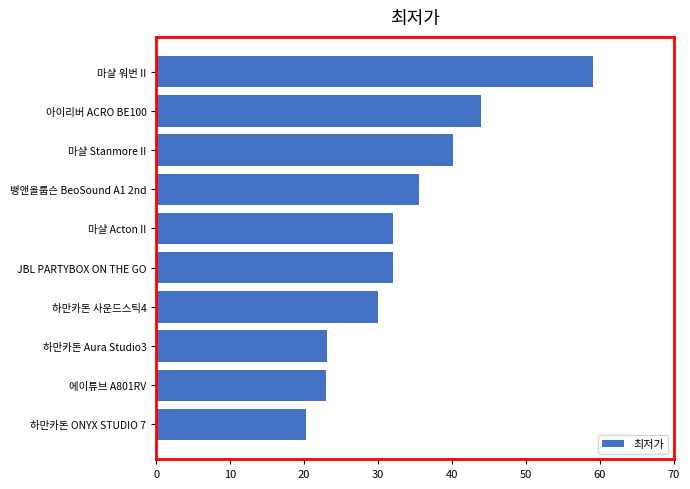

At which label is the value closest to 396370?

마샬 Stanmore II